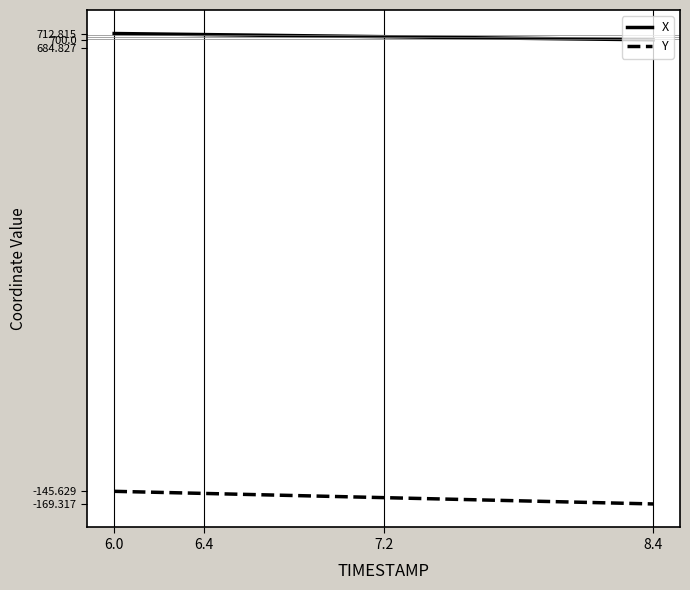

Count the number of data series in this chart.

2